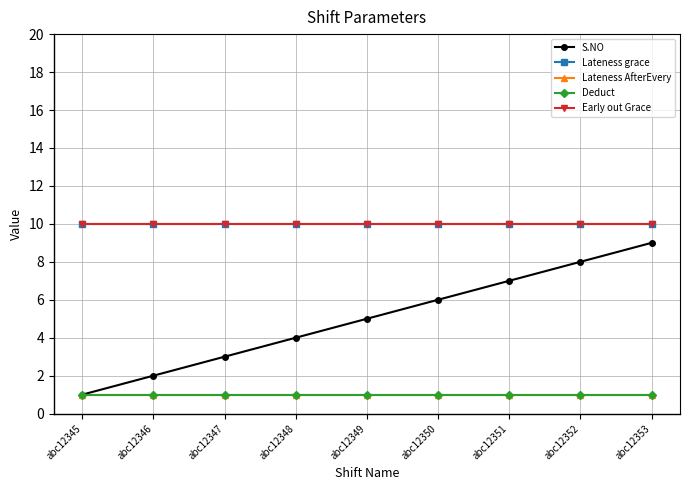

At which category does the chart reach its peak across all series?

abc12345